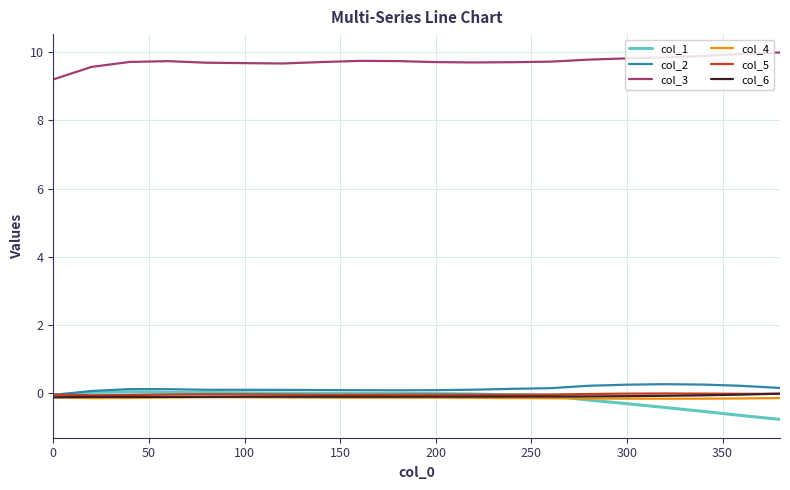

Count the number of categories in the chart.

20